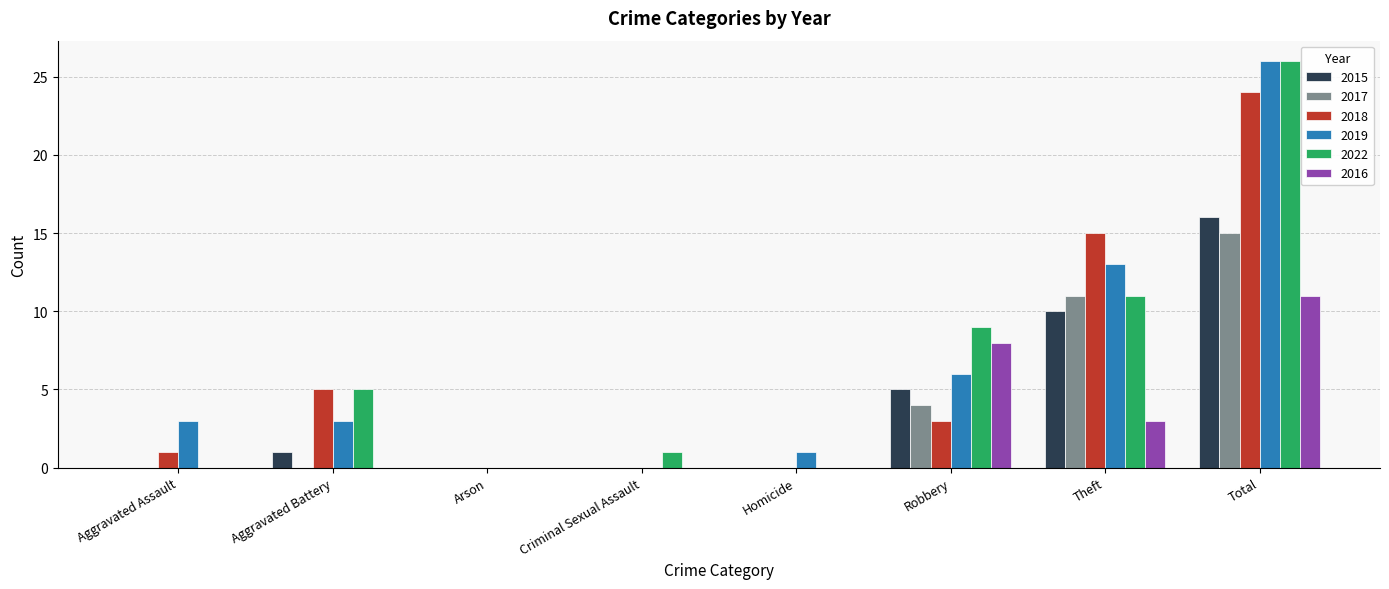

What is the greatest value displayed?

26